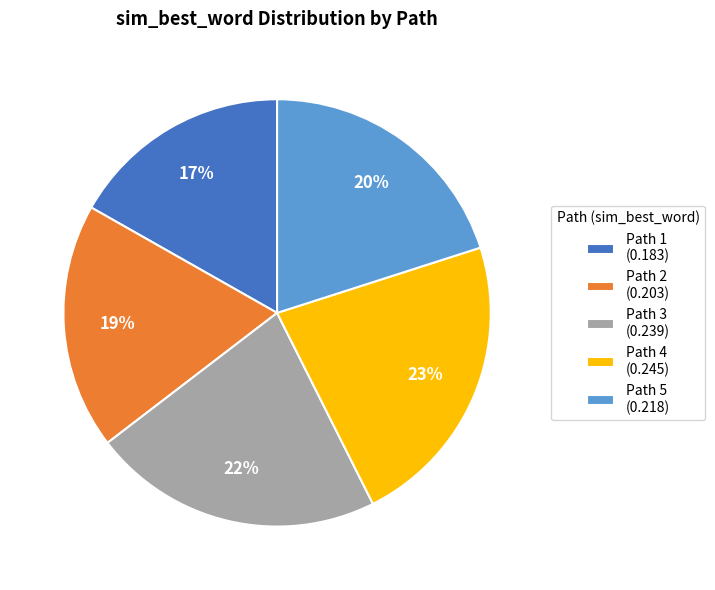

What is the smallest slice in the pie chart?

Path 1